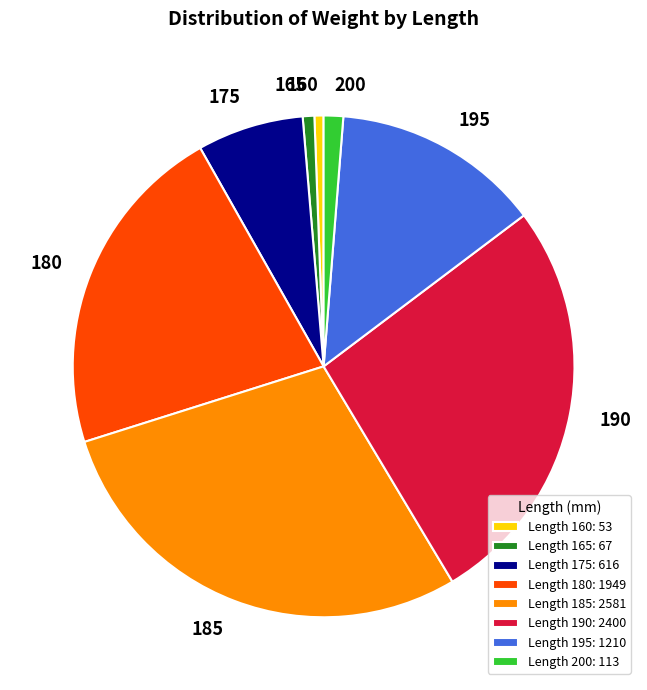

Between 175 and 180, which is larger?

180